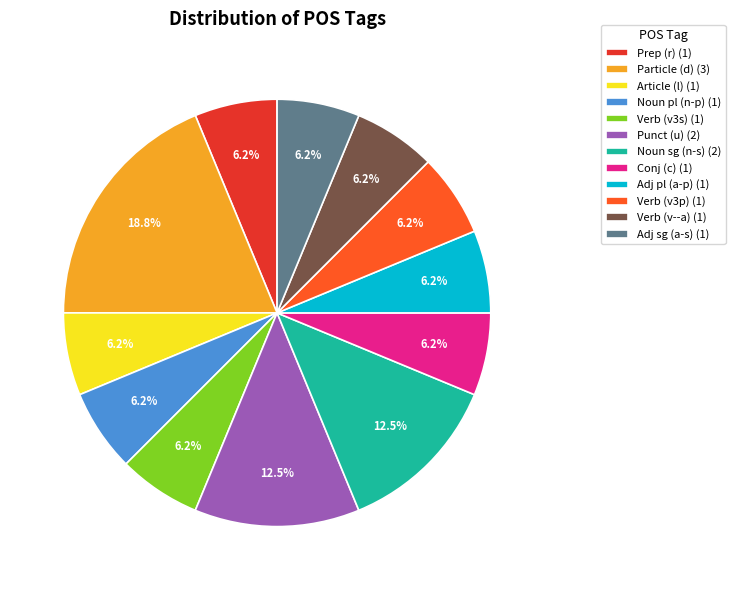

Does Verb (v3p) (1) account for over 50% of the chart?

No